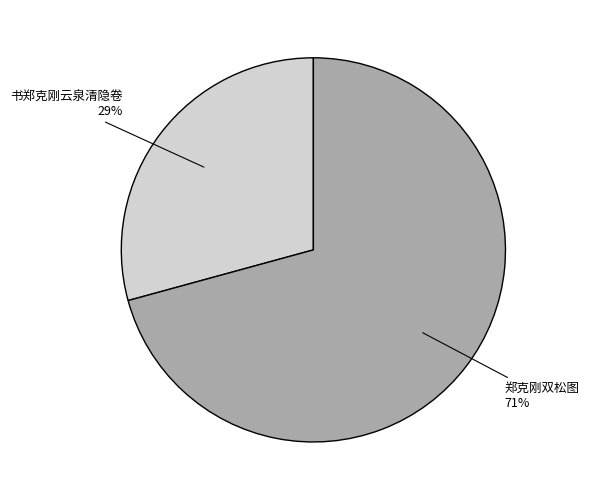

To the nearest percent, what is the average slice percentage?

50%